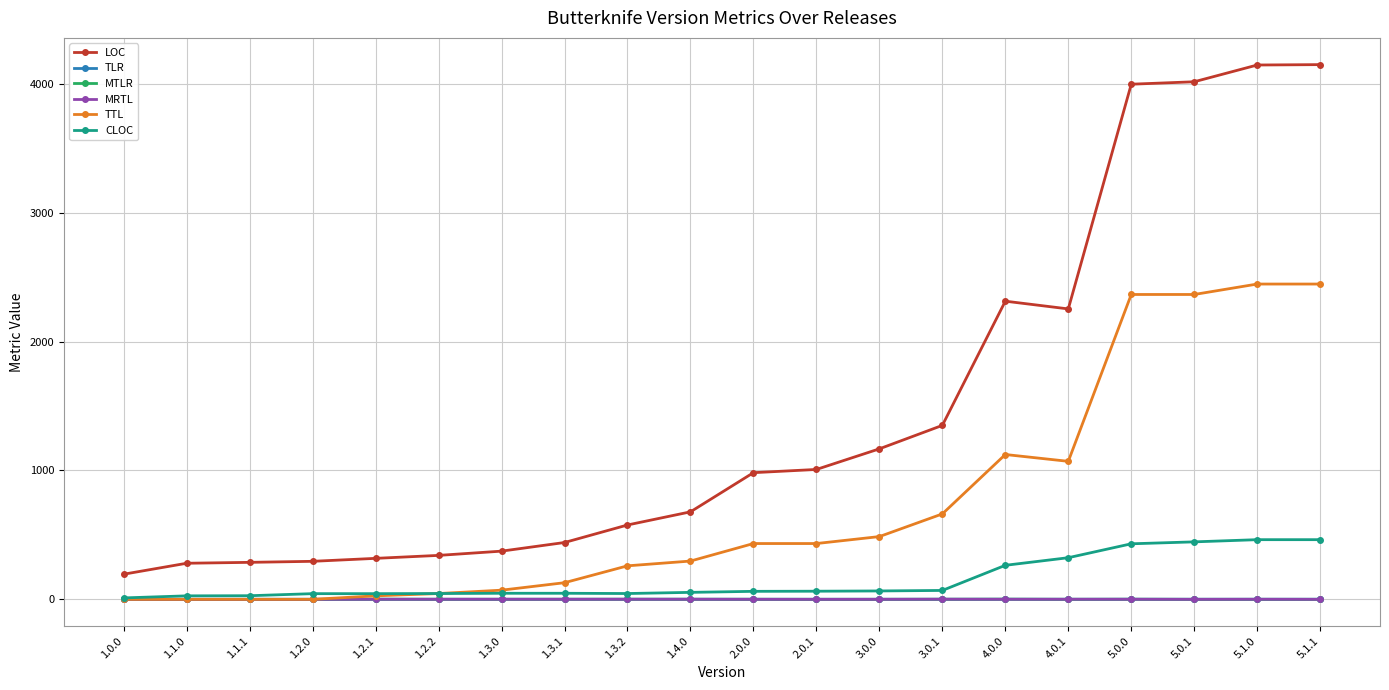

What is the average value of the CLOC series?

152.1